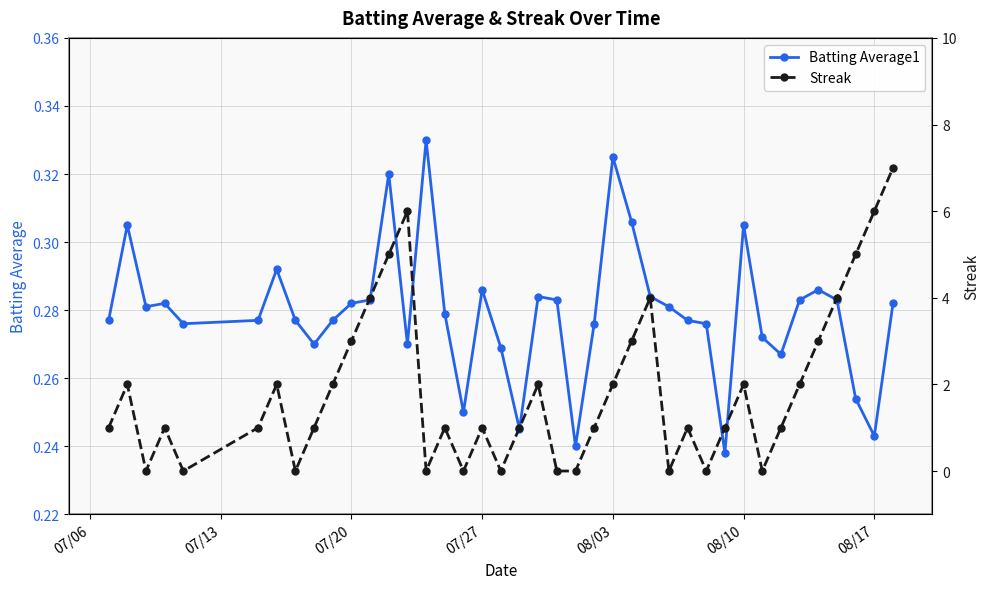

At how many categories does at least one series exceed 4?

5